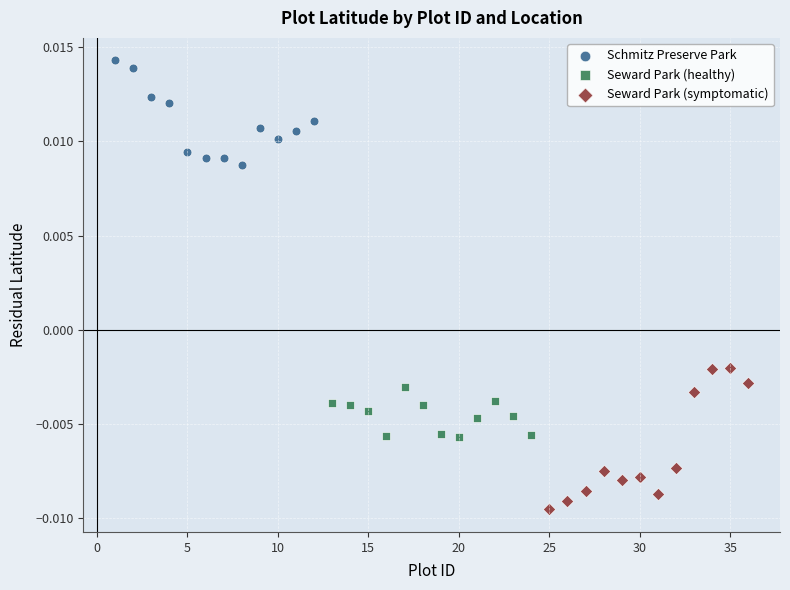

Which series contains the highest Y value?

Schmitz Preserve Park